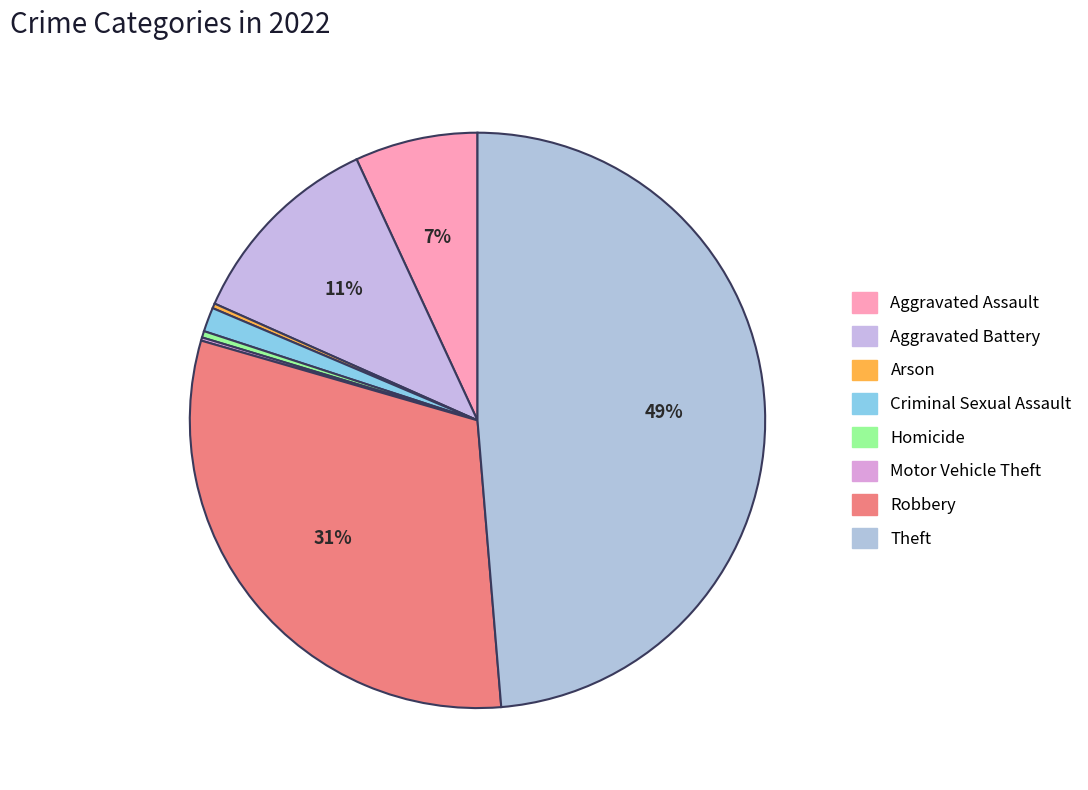

Is the sum of Theft and Robbery greater than half?

Yes